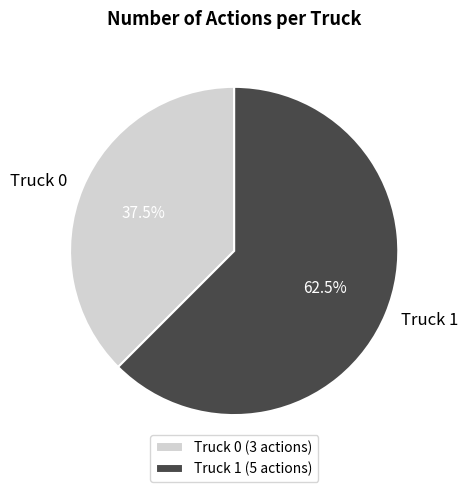

Do Truck 1 and Truck 0 together represent more than half of the pie?

Yes